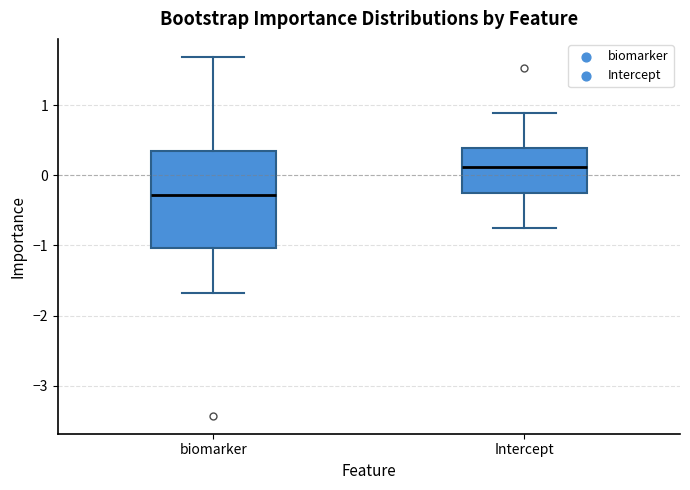

Which box has the lowest median line?

biomarker